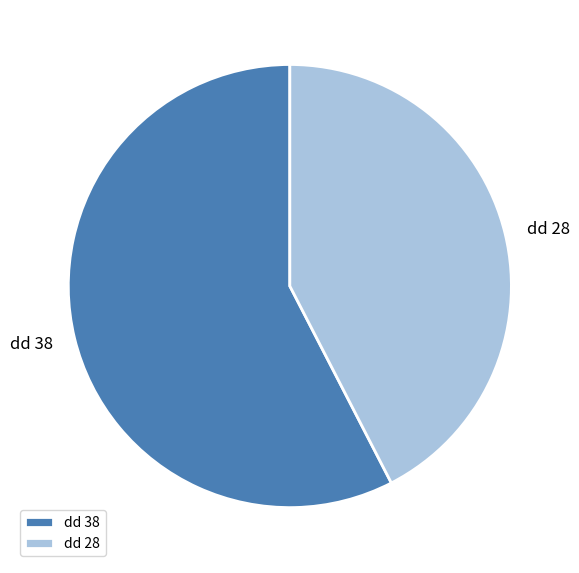

True or false: dd 28 accounts for 42% of the total.

True